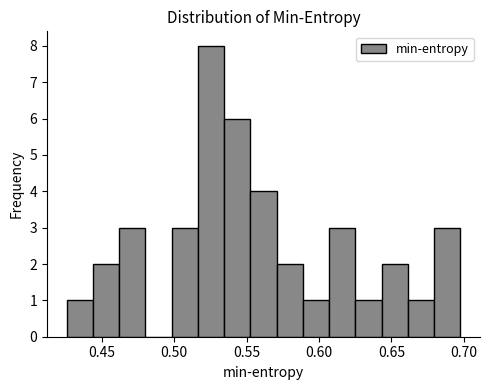

Around what value on the x-axis is the tallest bar? Give the approximate position of its centre, as read against the axis.

0.525